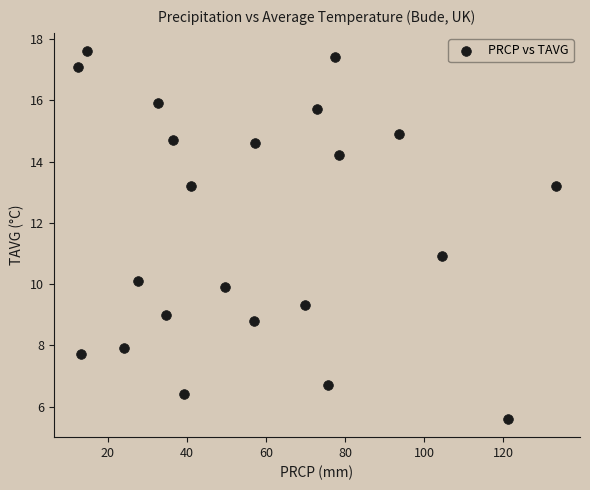

What is the range of Y values (max minus min)?

12.0